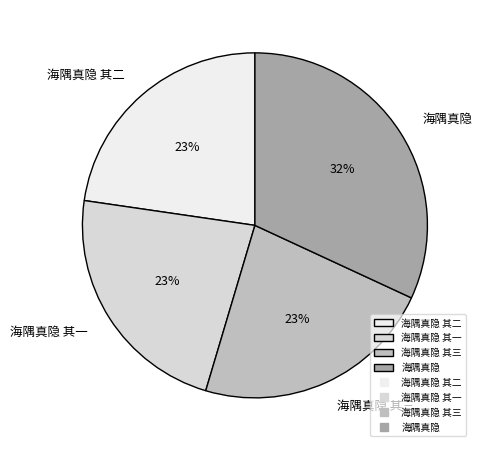

How many segments does this pie chart have?

4